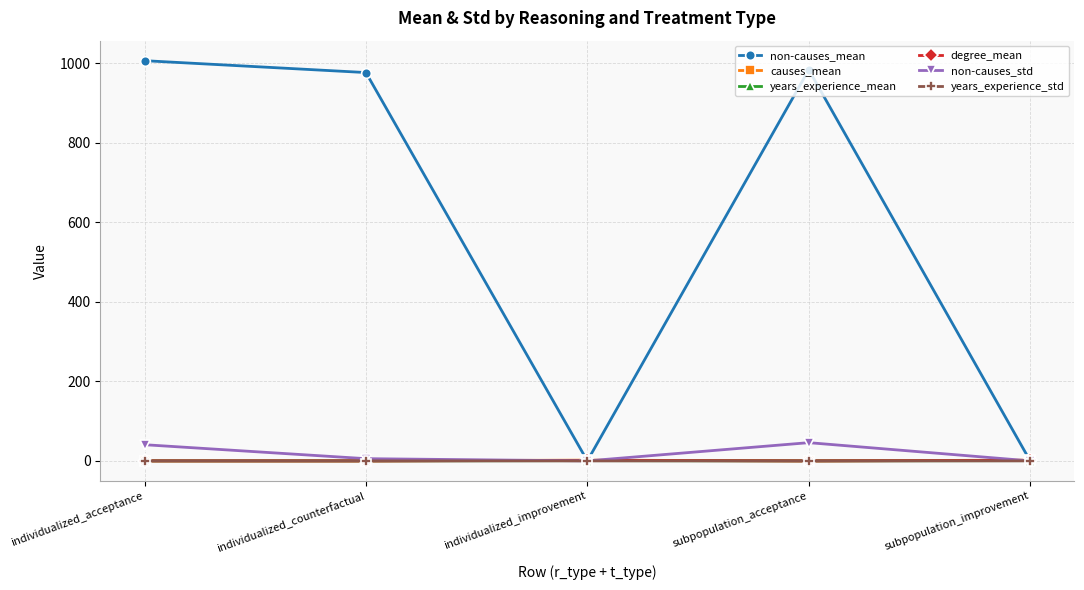

Which series has the widest spread of values?

non-causes_mean